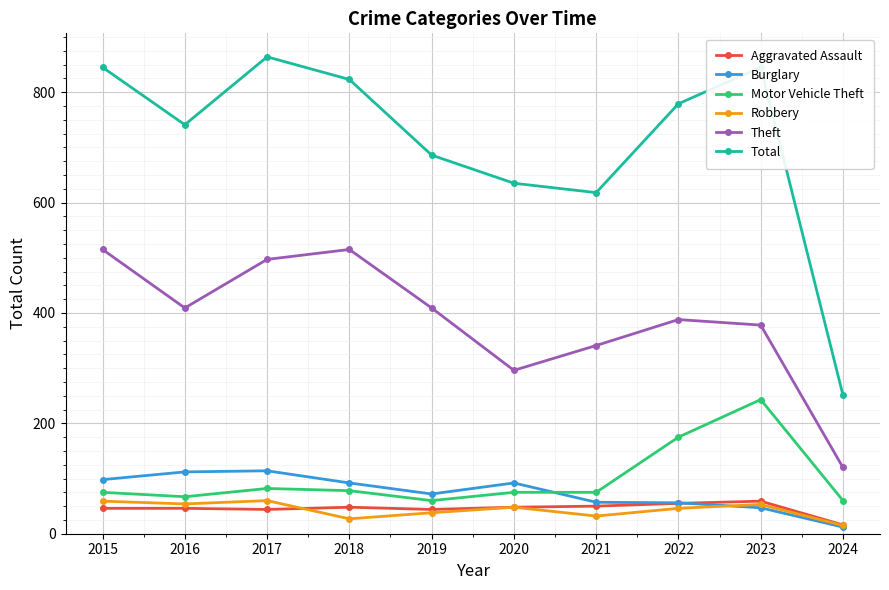

What is the value of the Motor Vehicle Theft point at the 4th from the left?

78